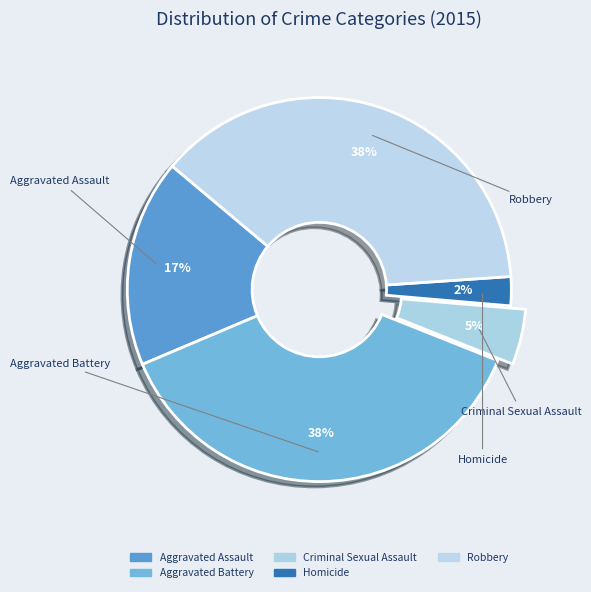

How many slices are in this pie chart?

5